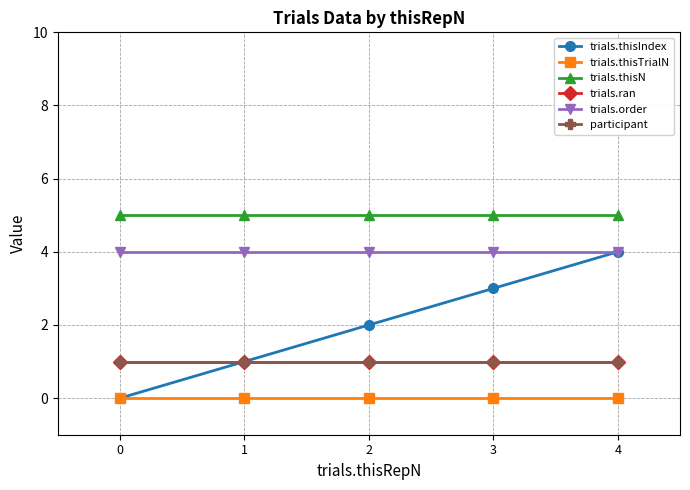

List the series in order of their peak value, highest first.

trials.thisN, trials.thisIndex, trials.order, trials.ran, participant, trials.thisTrialN